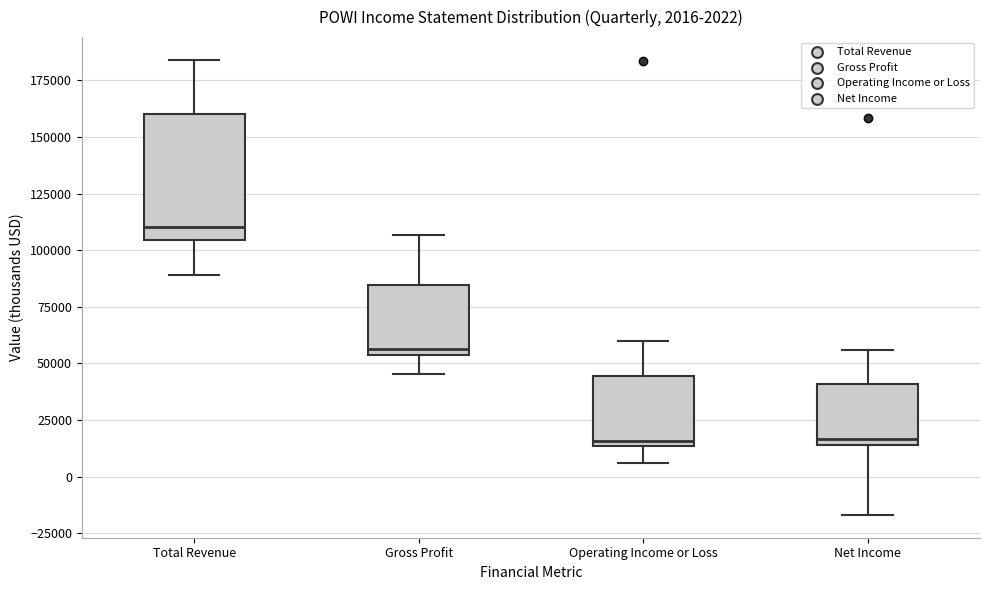

Comparing the boxes themselves (not the whiskers), which one is the tallest?

Total Revenue